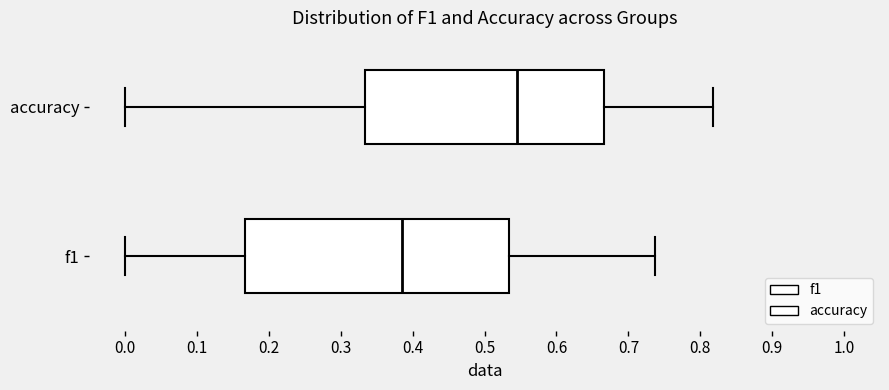

Reading bottom to top, read every box against the x-axis: the position of its median line, the range the box covers, and the ends of its whiskers. The values are not printed on the chart, so give them approximately, as read against the axis.

f1: median 0.39, box 0.17 to 0.53, whiskers 0.00 to 0.74
accuracy: median 0.55, box 0.33 to 0.67, whiskers 0.00 to 0.82